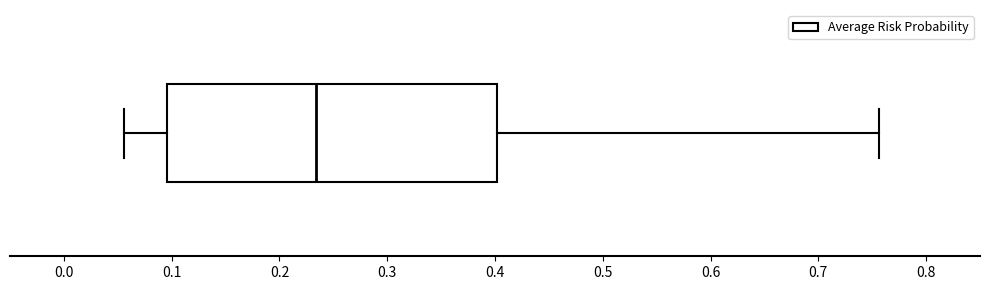

Read this box plot against the x-axis: the position of the median line, the range covered by the box, and the ends of both whiskers. The values are not printed on the chart, so give them approximately, as read against the axis.

median 0.23, box 0.10 to 0.40, whiskers 0.06 to 0.76